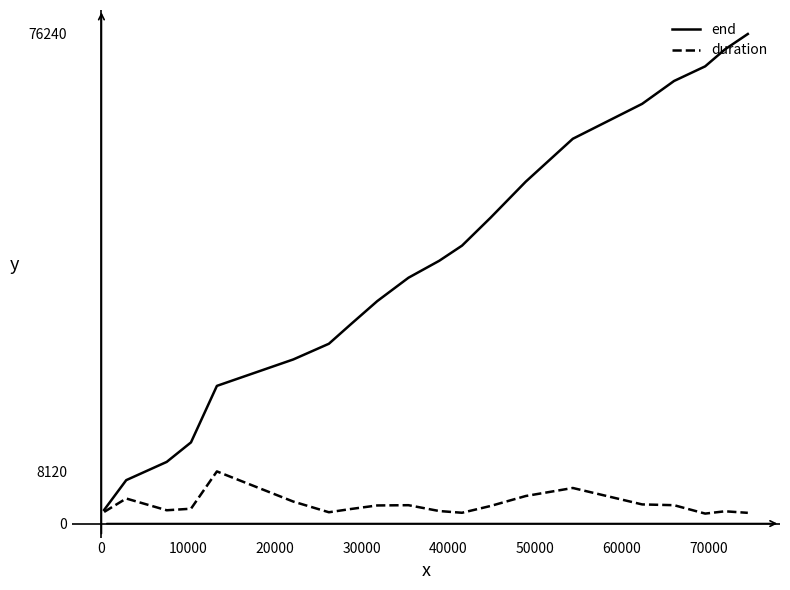

Which series has the largest range (max minus min)?

end